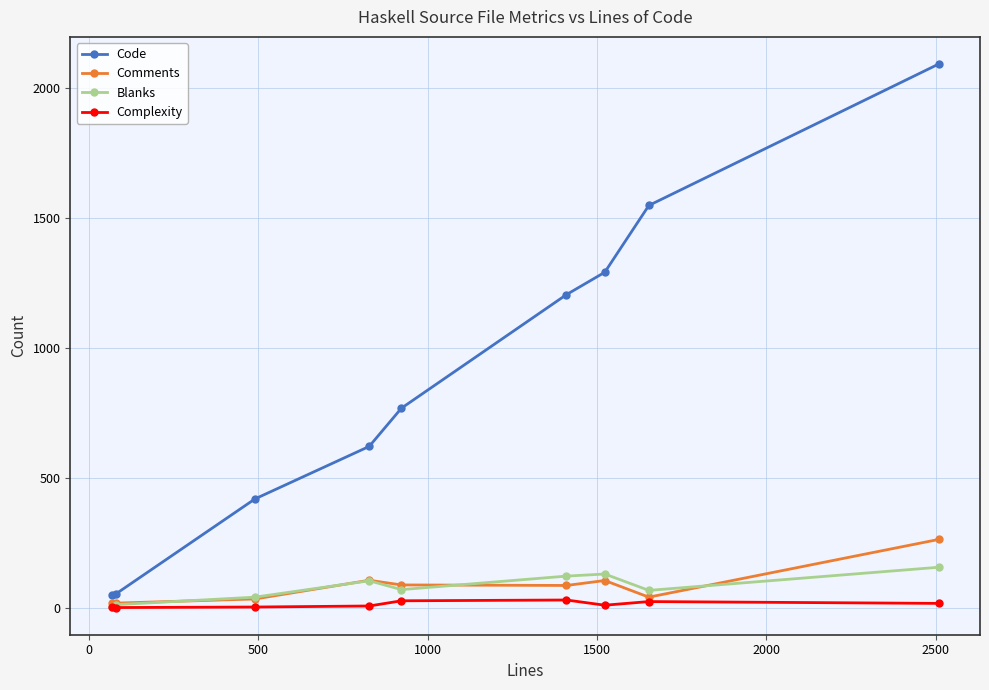

Is this an area chart (filled region under the line)?

No